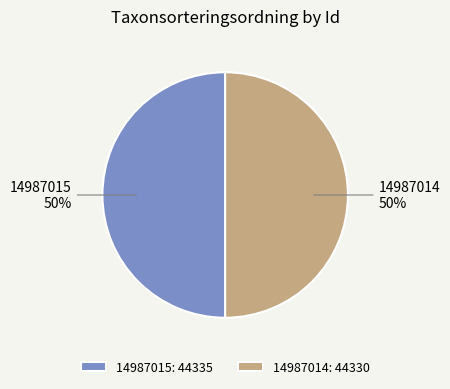

To the nearest percent, what is the average slice percentage?

50%